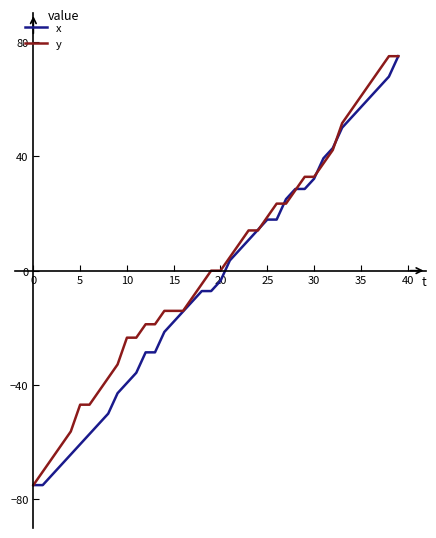

What is the smallest value displayed?

-75.0